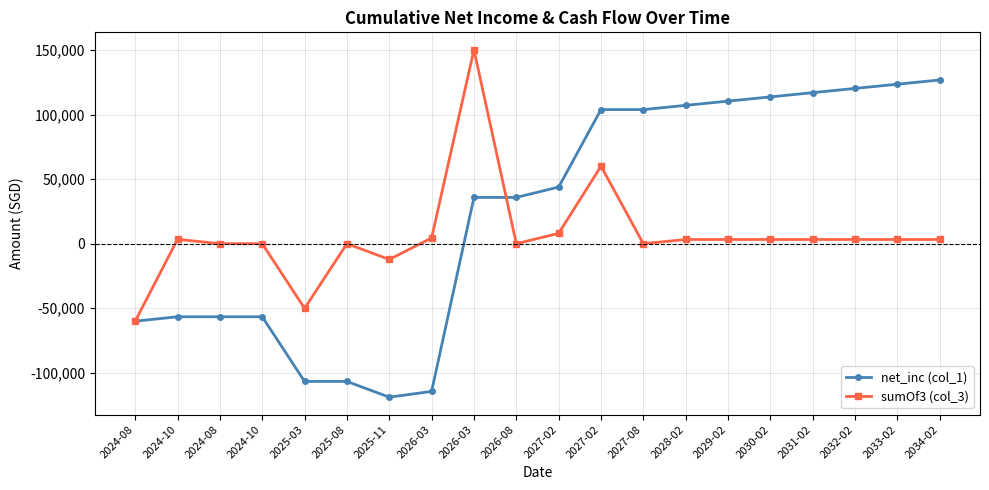

The net_inc (col_1) series shows -106640.7 at 2025-03. True or false?

True